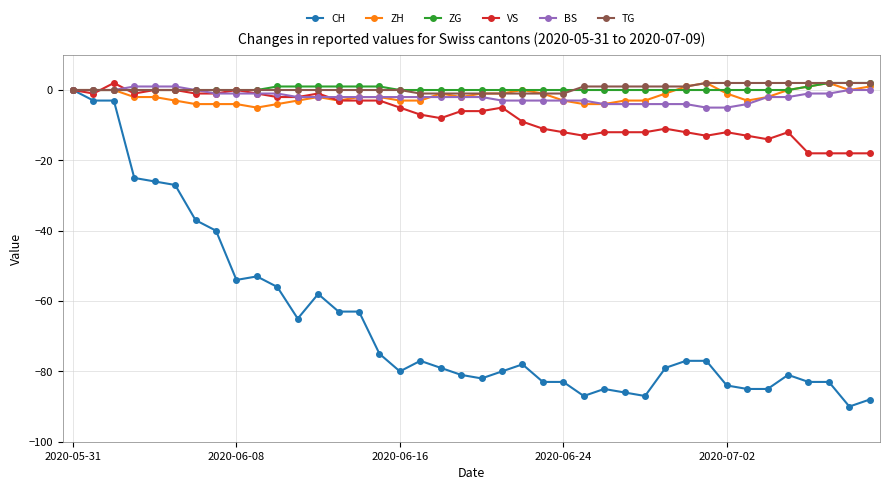

What is the minimum value shown in the chart?

-90